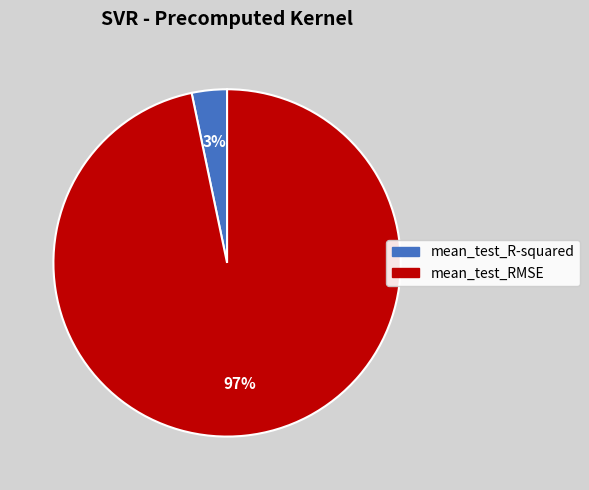

Between mean_test_R-squared and mean_test_RMSE, which is larger?

mean_test_RMSE